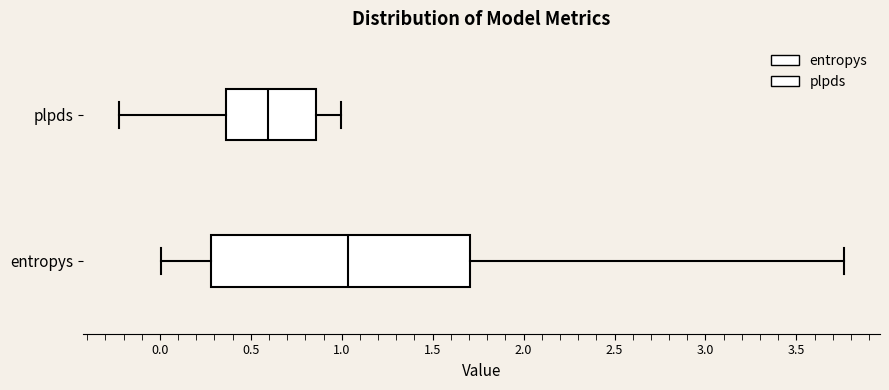

Comparing the boxes themselves (not the whiskers), which one is the widest?

entropys